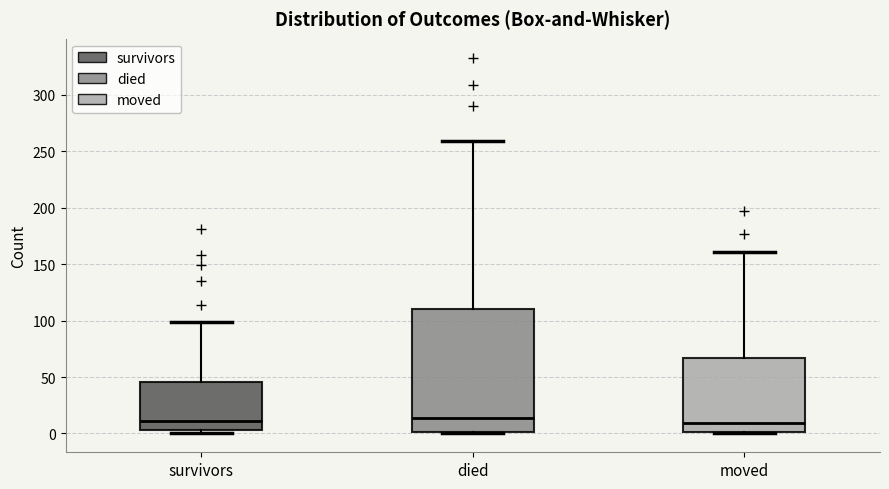

Which box is the tallest, from its lower edge to its upper edge?

died